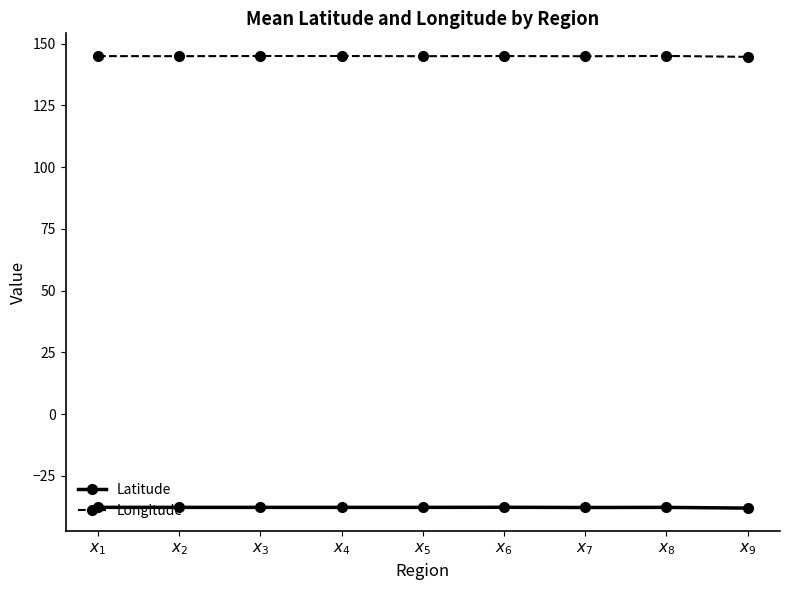

How many lines are shown in the chart?

2